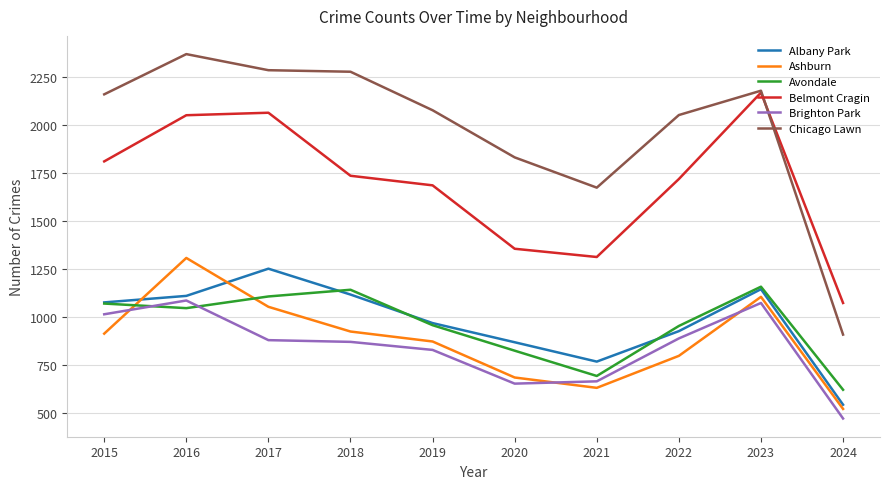

What is the minimum value shown in the chart?

470